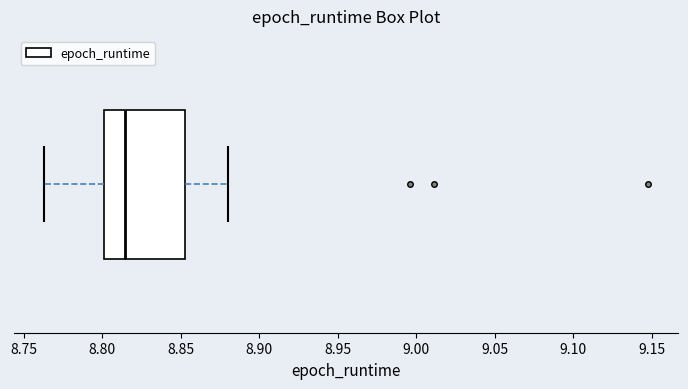

Read this box plot against the x-axis: the position of the median line, the range covered by the box, and the ends of both whiskers. The values are not printed on the chart, so give them approximately, as read against the axis.

median 8.815, box 8.800 to 8.855, whiskers 8.765 to 8.880